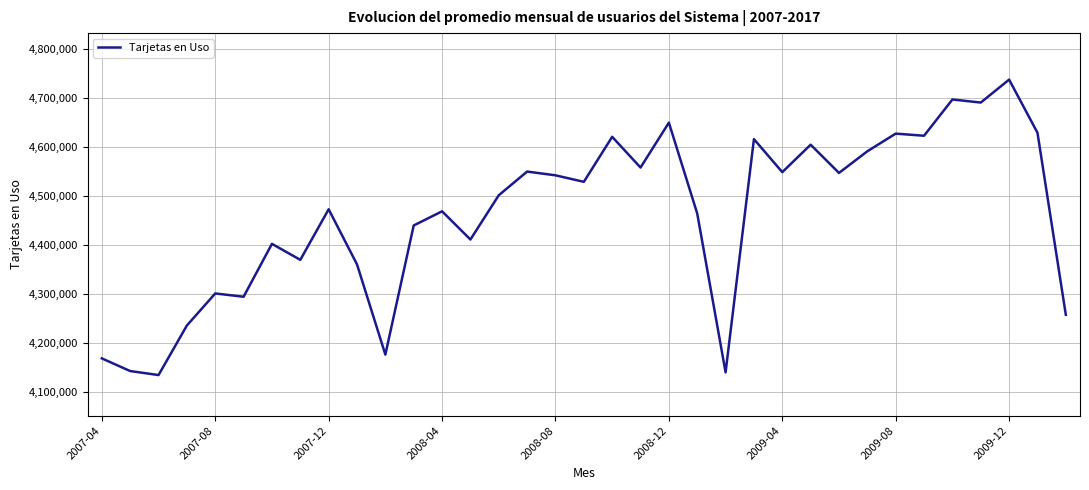

What is the greatest value displayed?

4737269